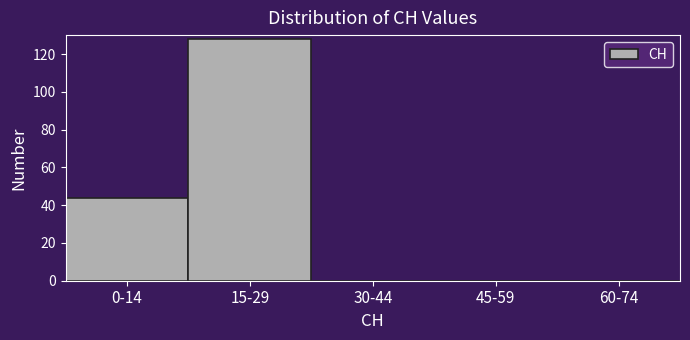

Reading right to left, what are all the values shown in this chart?

60-74=0	45-59=0	30-44=0	15-29=128	0-14=44